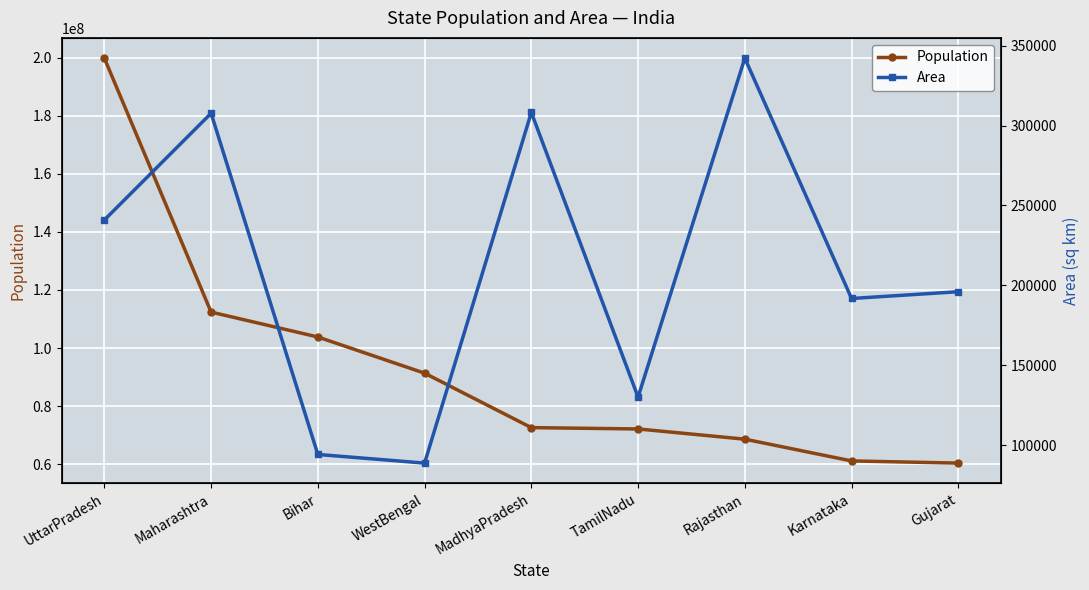

The value of Population at Bihar is 103804637. True or false?

True